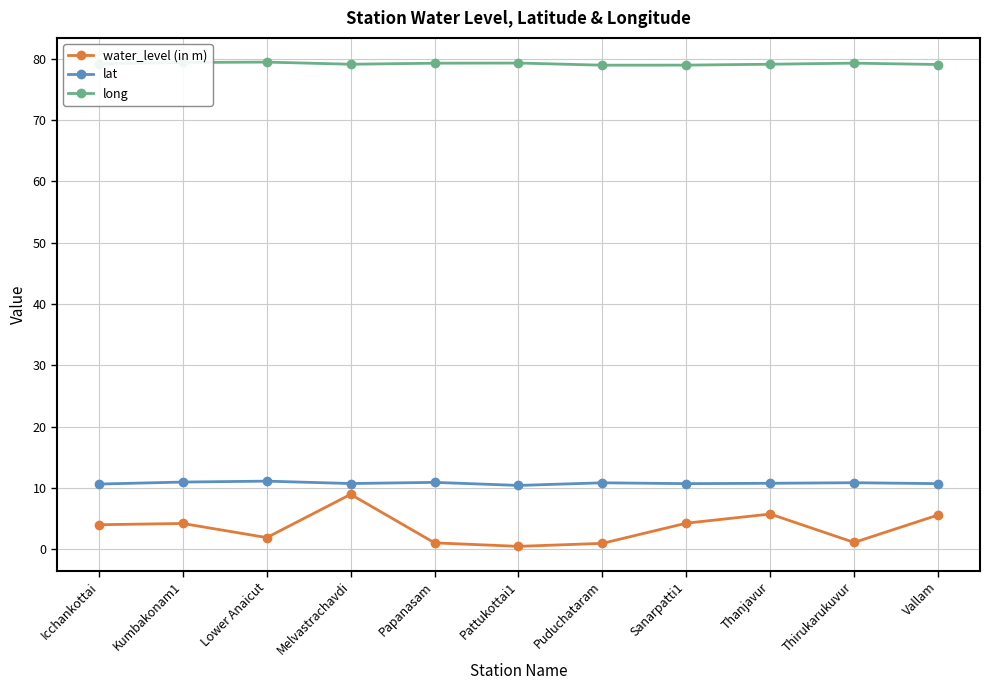

What position from the left is Icchankottai?

1